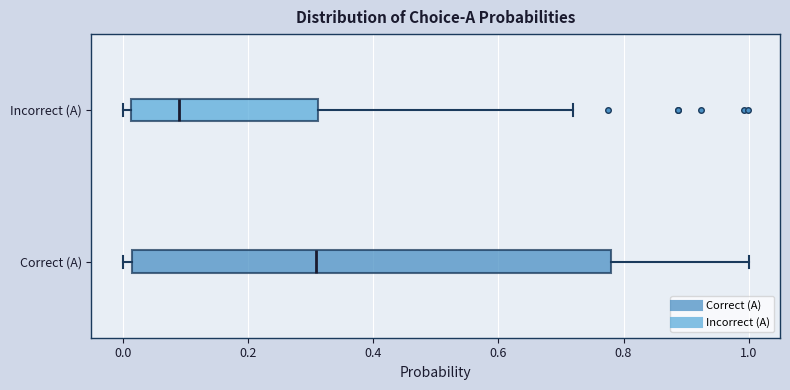

Which box has the furthest to the left median line?

Incorrect (A)